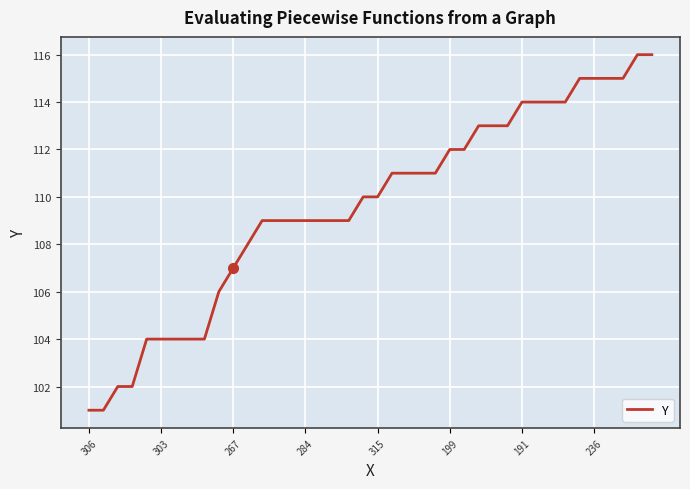

What is the maximum value shown in the chart?

116